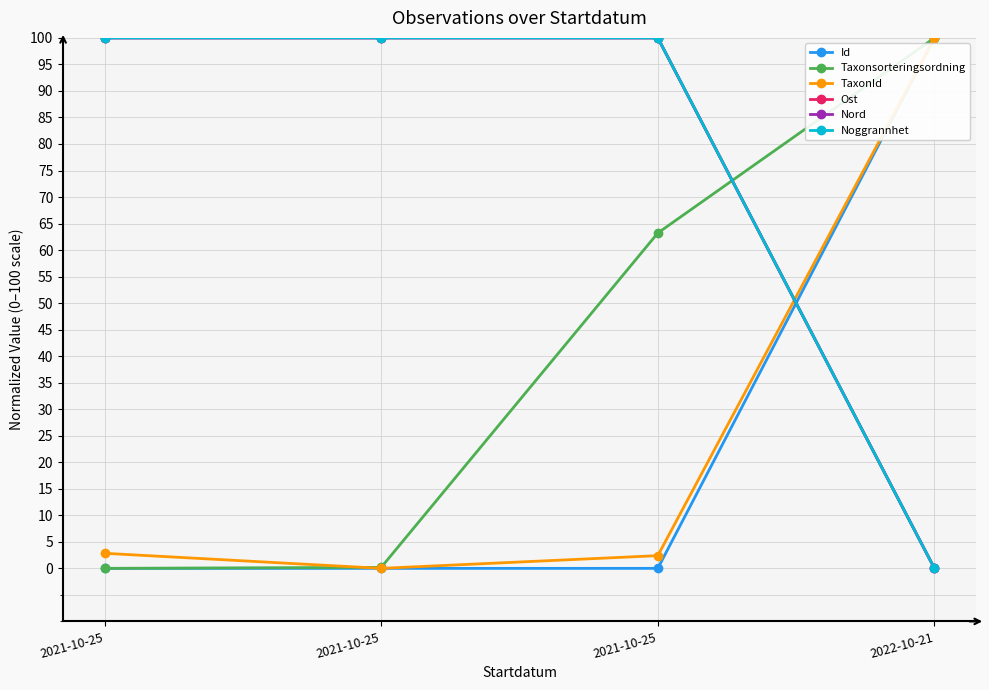

Reading left to right, list all the values displayed in this chart.

Id: 0.0	0.0	0.0	100.0
Taxonsorteringsordning: 0.0	0.2	63.2	100.0
TaxonId: 2.8	0.0	2.4	100.0
Ost: 100.0	100.0	100.0	0.0
Nord: 100.0	100.0	100.0	0.0
Noggrannhet: 100.0	100.0	100.0	0.0